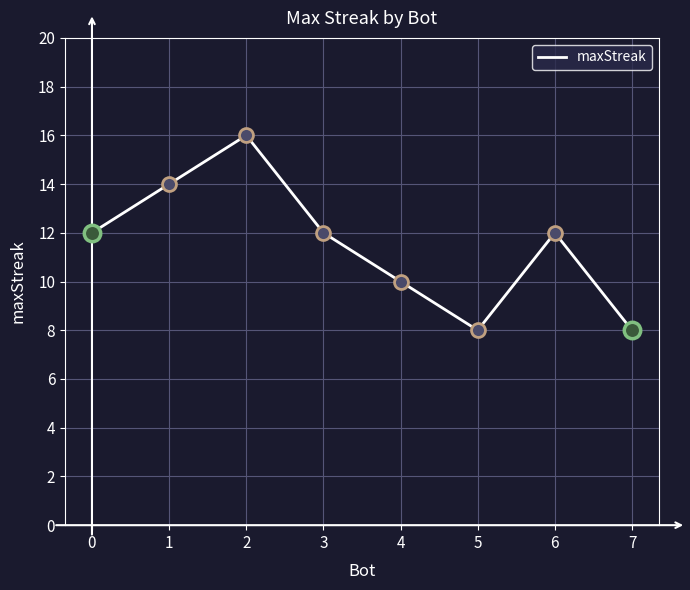

Approximately how many times larger is the value at 5 compared to 2?

0.5